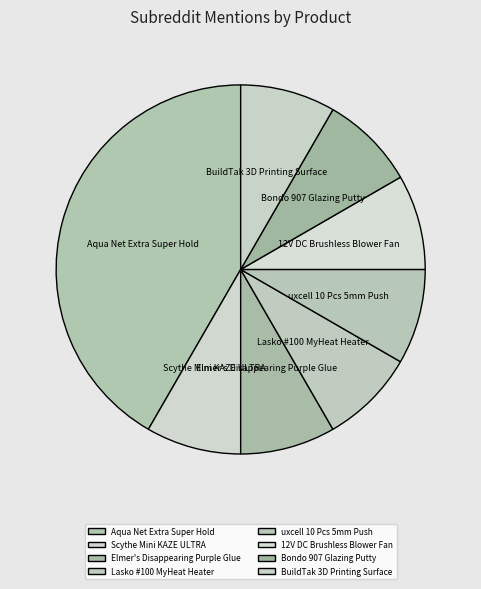

Is the sum of Bondo 907 Glazing Putty and uxcell 10 Pcs 5mm Push greater than half?

No